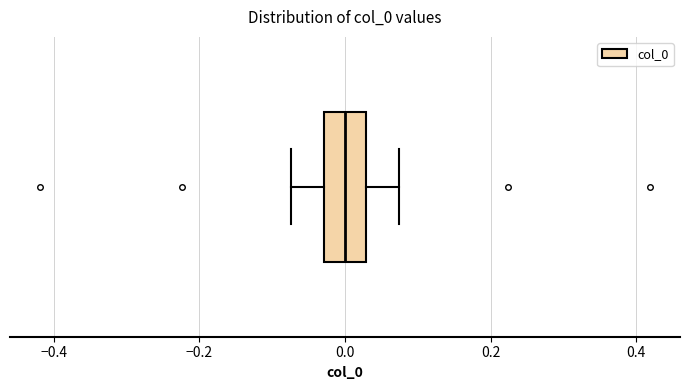

Where does the median line of the box sit on the x-axis? The values are not printed on the chart, so give them approximately, as read against the axis.

0.00